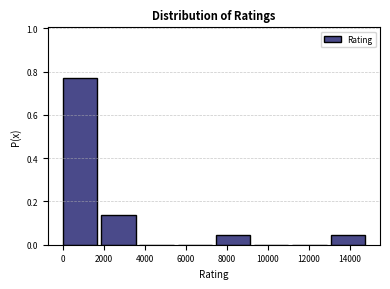

Reading left to right, list every bar in this chart as the range it spans on the x-axis followed by its height. Neither the bar edges nor the heights are printed on the chart, so give them approximately, as read against the axes.

0 to 1800: 0.78
1800 to 3800: 0.14
3800 to 5600: 0
5600 to 7400: 0
7400 to 9400: 0.04
9400 to 11200: 0
11200 to 13000: 0
13000 to 15000: 0.04